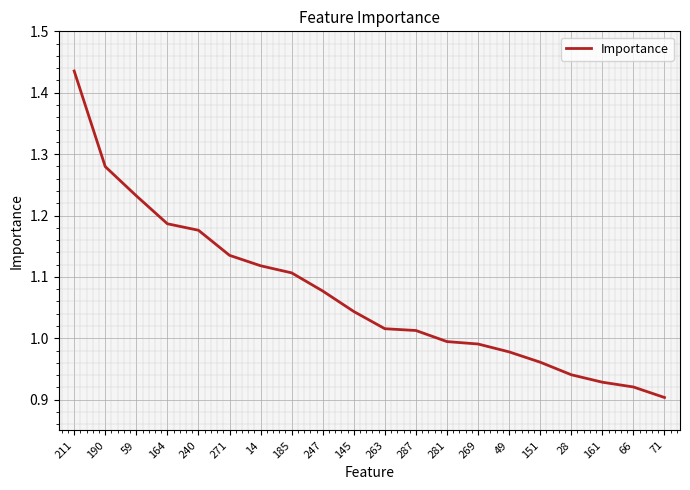

Does the chart have visible grid lines?

Yes